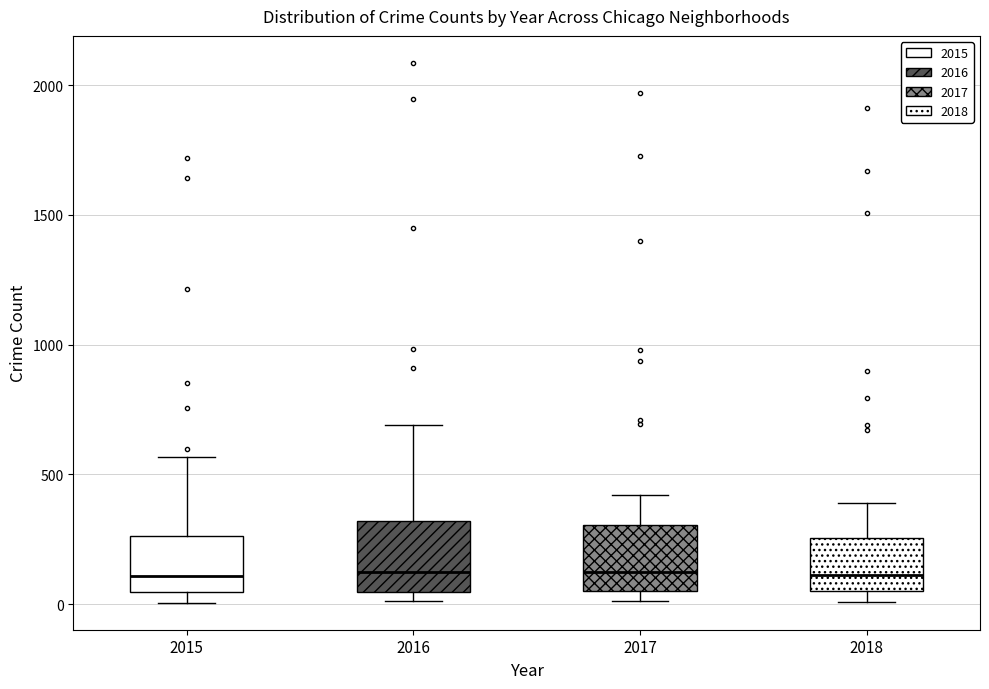

Reading left to right, read every box against the y-axis: the position of its median line, the range the box covers, and the ends of its whiskers. The values are not printed on the chart, so give them approximately, as read against the axis.

2015: median 100, box 50 to 250, whiskers 0 to 550
2016: median 150, box 50 to 300, whiskers 0 to 700
2017: median 100, box 50 to 300, whiskers 0 to 400
2018: median 100, box 50 to 250, whiskers 0 to 400